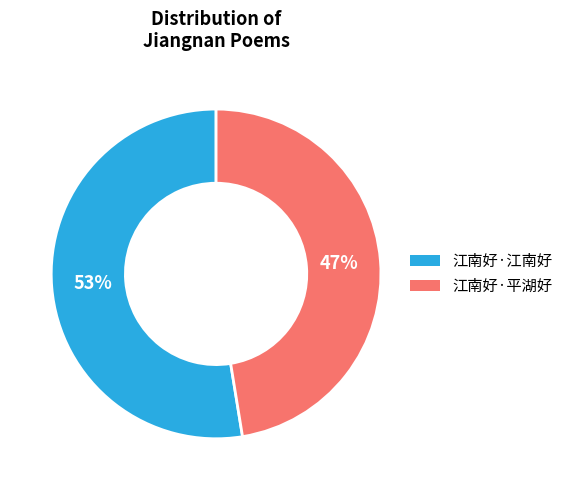

To the nearest percent, what is the average slice percentage?

50%